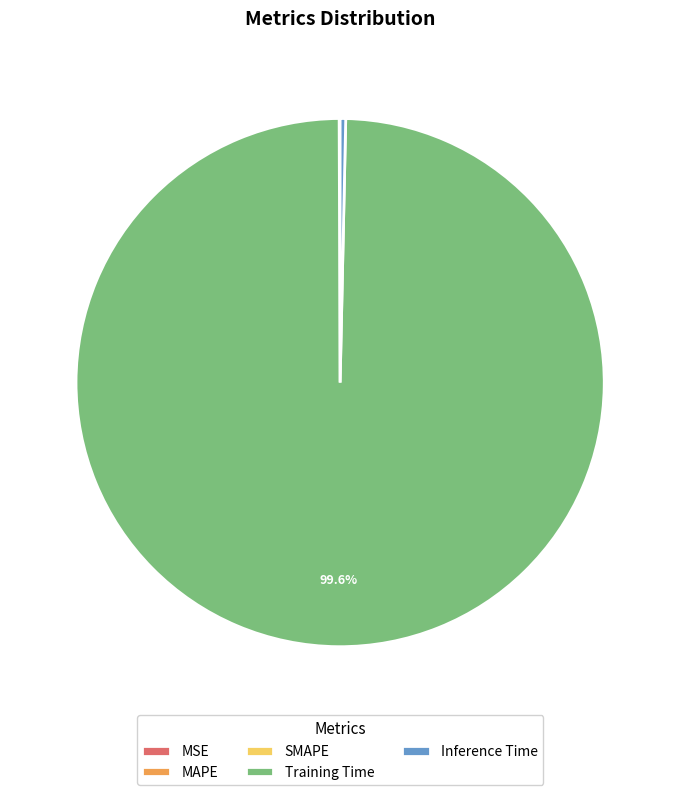

Which slice is the largest?

Training Time